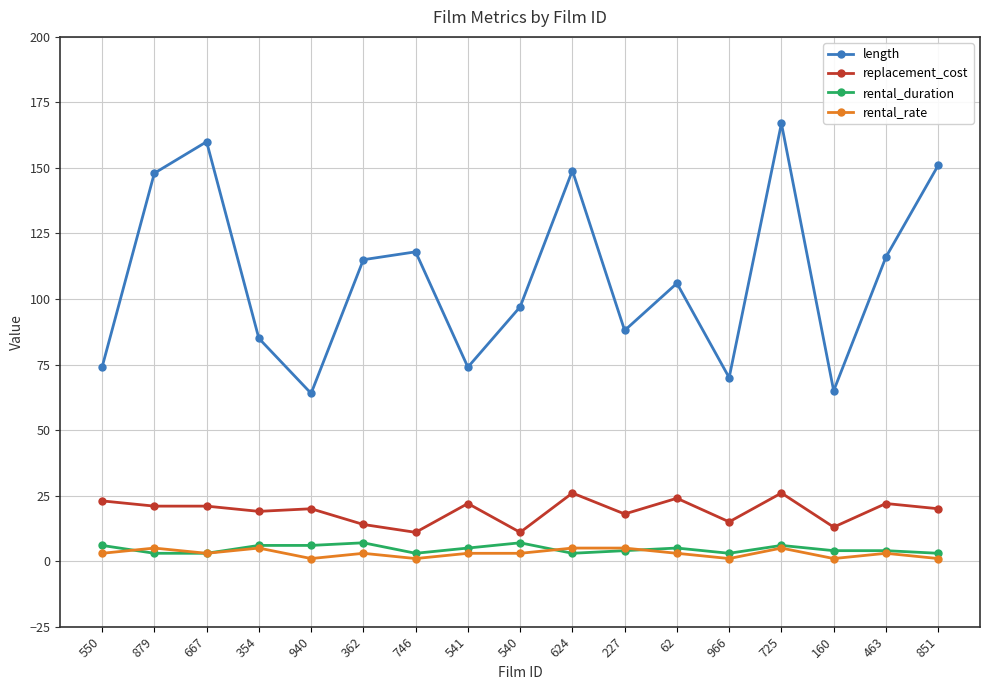

Which series has the widest spread of values?

length